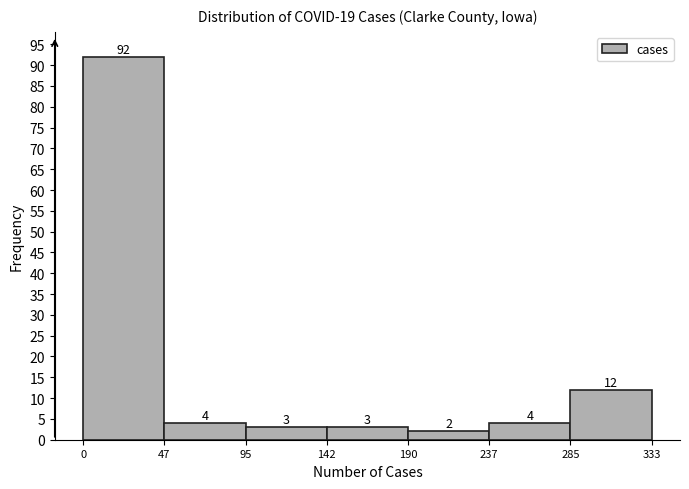

Reading left to right, list every bar in this chart as the range it spans on the x-axis followed by its height.

0 to 47: 92
47 to 95: 4
95 to 142: 3
142 to 190: 3
190 to 237: 2
237 to 285: 4
285 to 333: 12